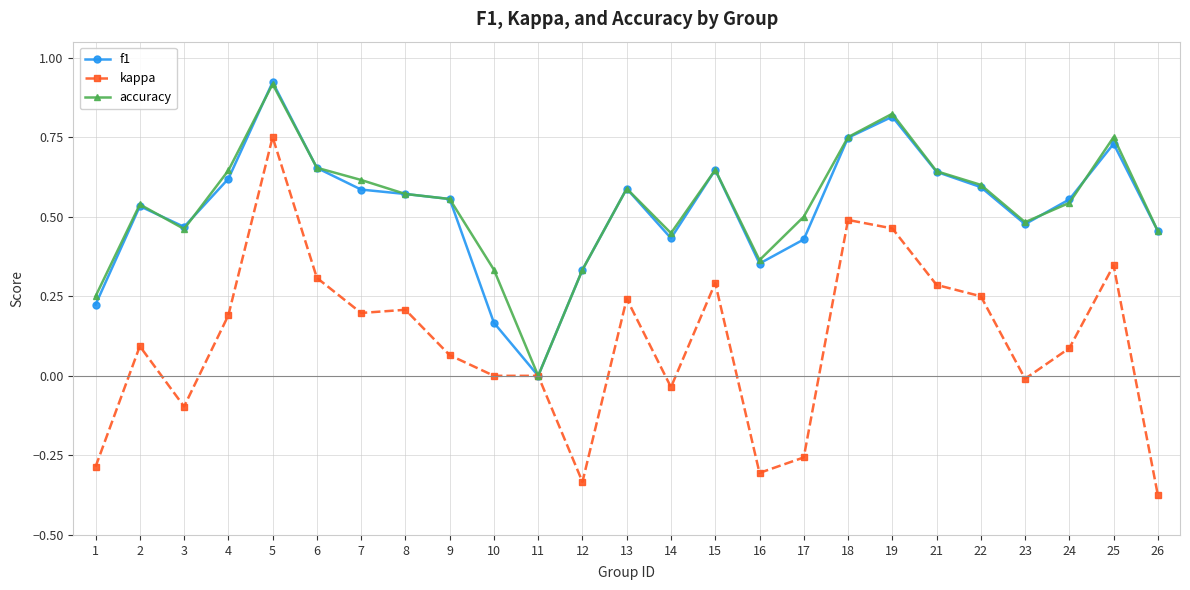

Is the value of kappa at 10 greater than the value of f1 at 26?

No